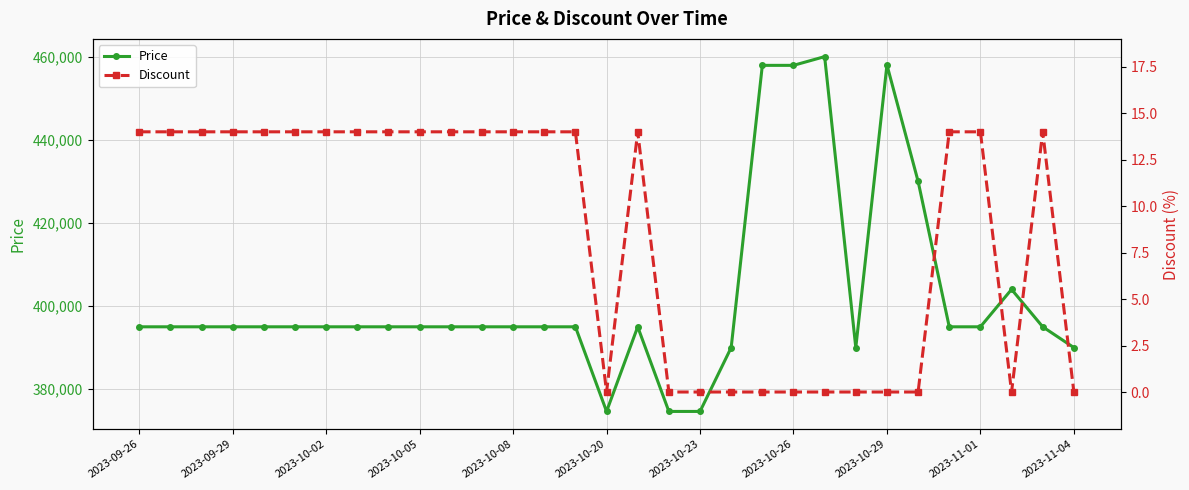

True or false: Discount has more than 1 points higher than both neighbors.

True